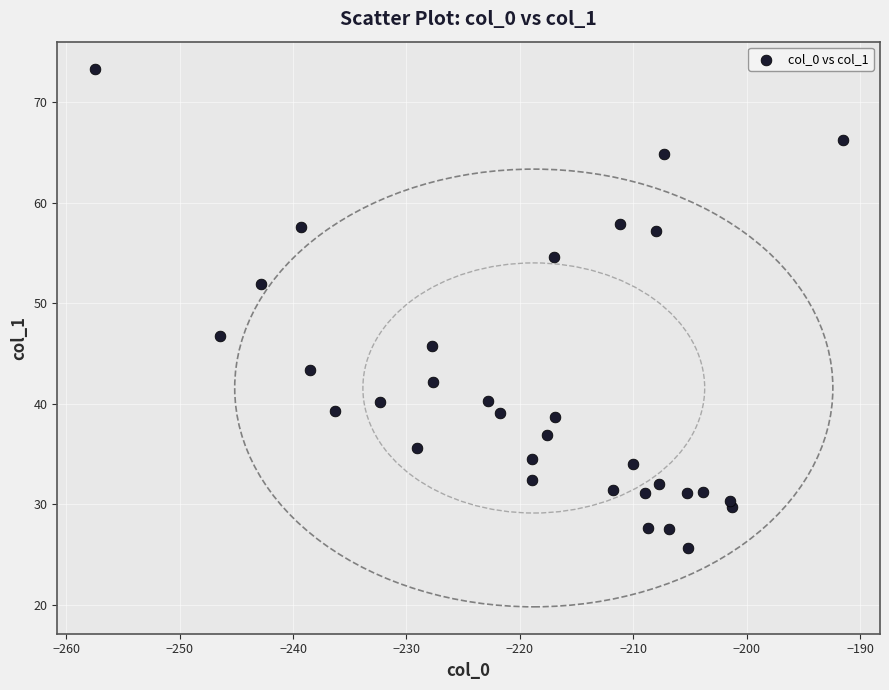

What Y value in the scatter plot is closest to 49?

46.8